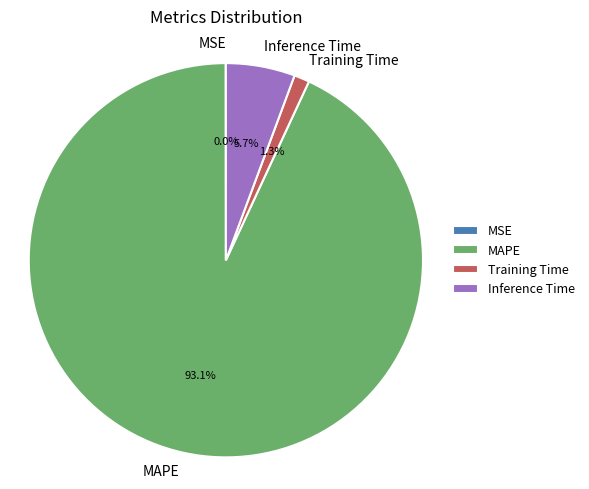

What is the largest slice in the pie chart?

MAPE